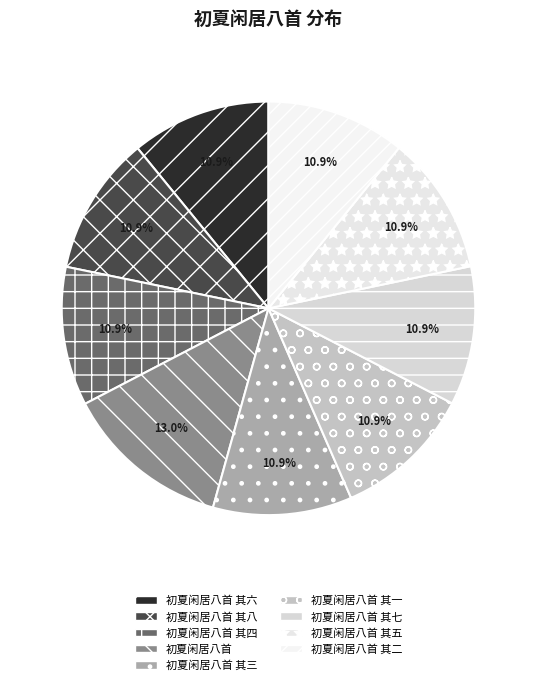

True or false: 初夏闲居八首 其七 accounts for 23% of the total.

False